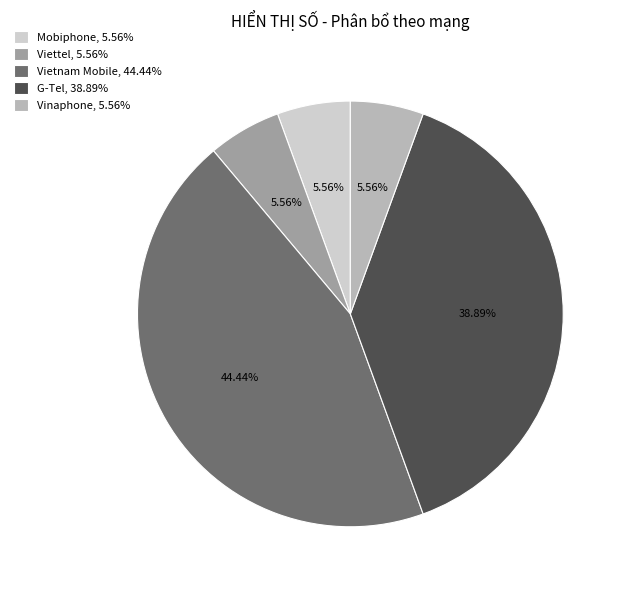

Does any single category account for the majority?

No